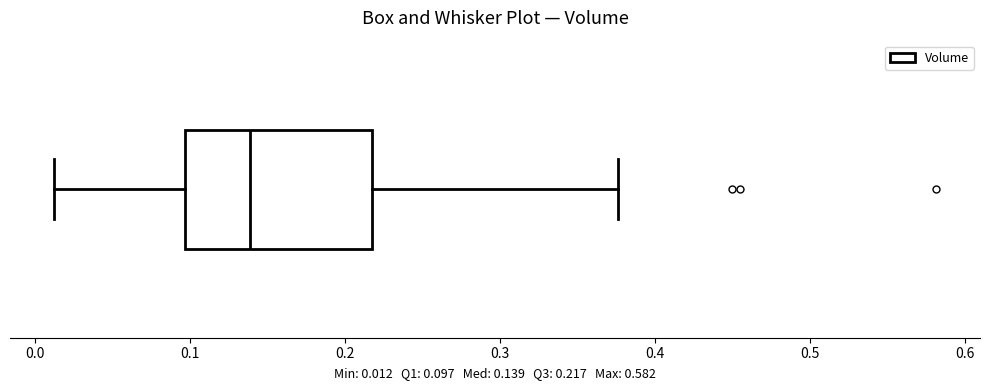

Read this box plot against the x-axis: the position of the median line, the range covered by the box, and the ends of both whiskers. The values are not printed on the chart, so give them approximately, as read against the axis.

median 0.14, box 0.10 to 0.22, whiskers 0.01 to 0.38